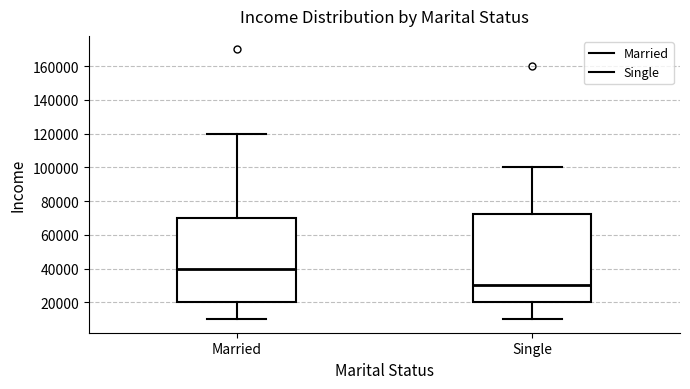

Which box has the lowest median line?

Single